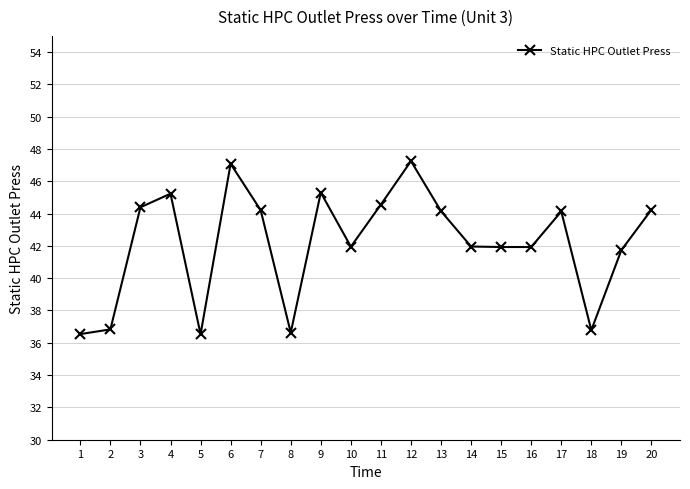

How many lines are shown in the chart?

1